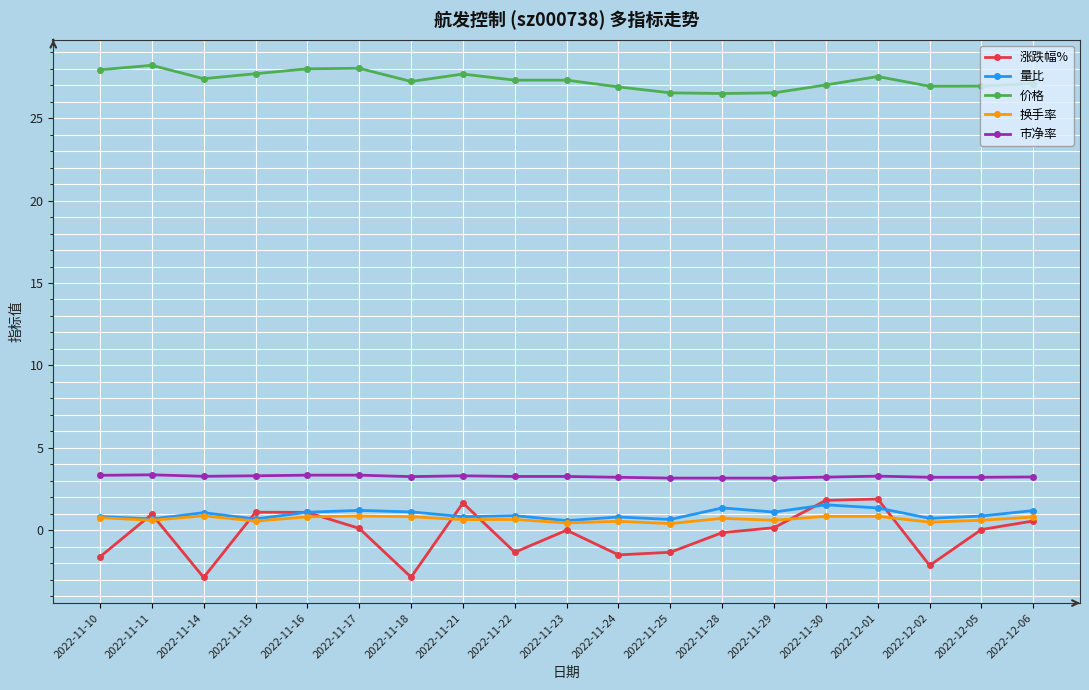

What is the difference between the maximum and minimum values in the 涨跌幅% series?

4.8